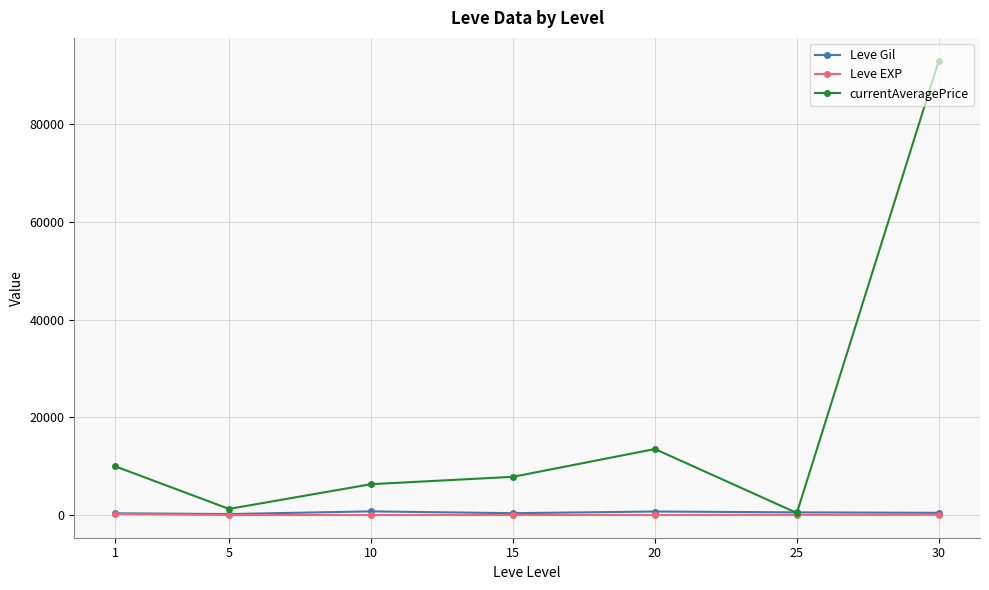

What is the average value of the Leve EXP series?

48.9